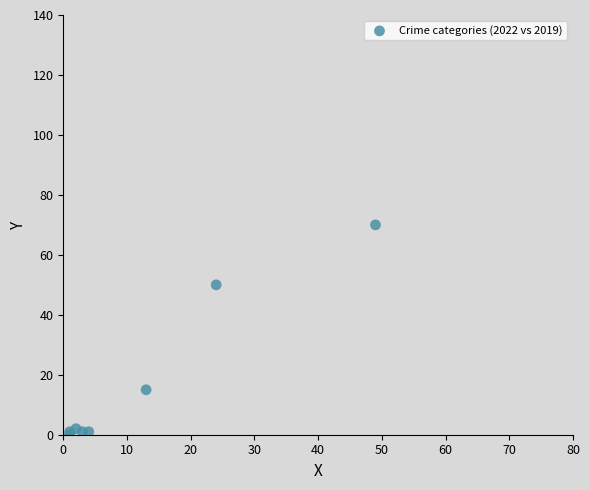

What Y value in the scatter plot is closest to 35?

50